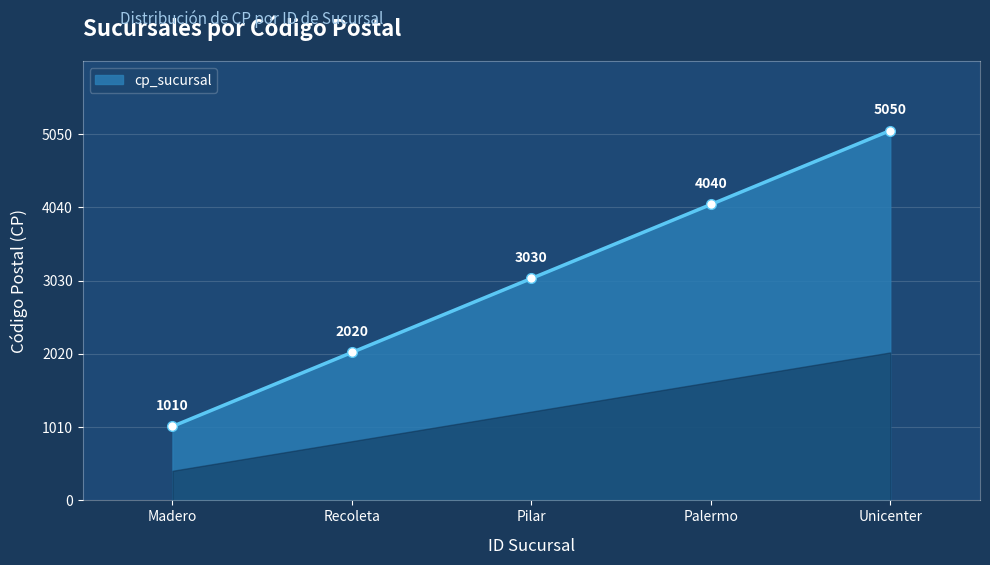

Reading left to right, list all the values displayed in this chart.

1010	2020	3030	4040	5050